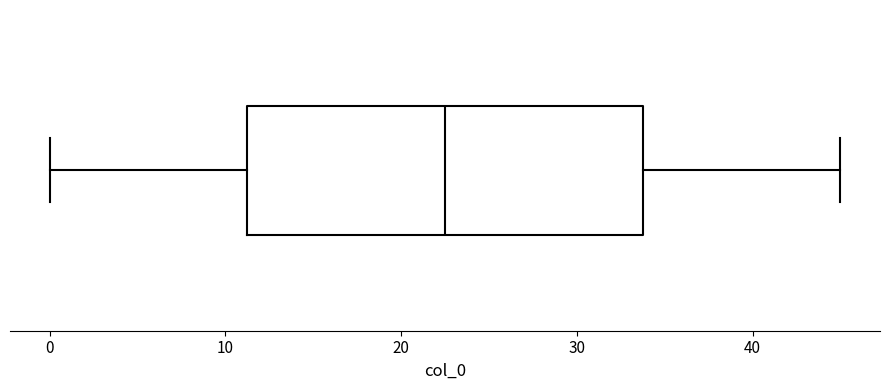

Where is the right edge of the box on the x-axis? The values are not printed on the chart, so give them approximately, as read against the axis.

34